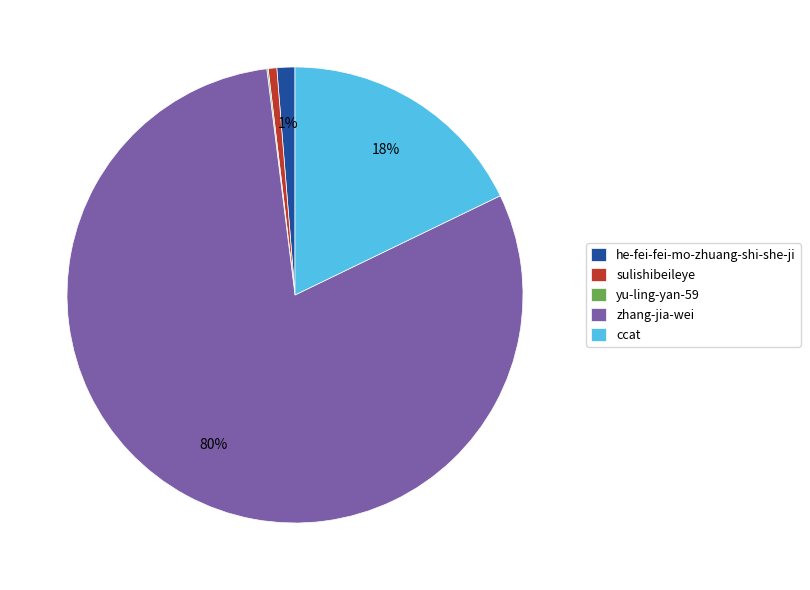

Between zhang-jia-wei and he-fei-fei-mo-zhuang-shi-she-ji, which is larger?

zhang-jia-wei